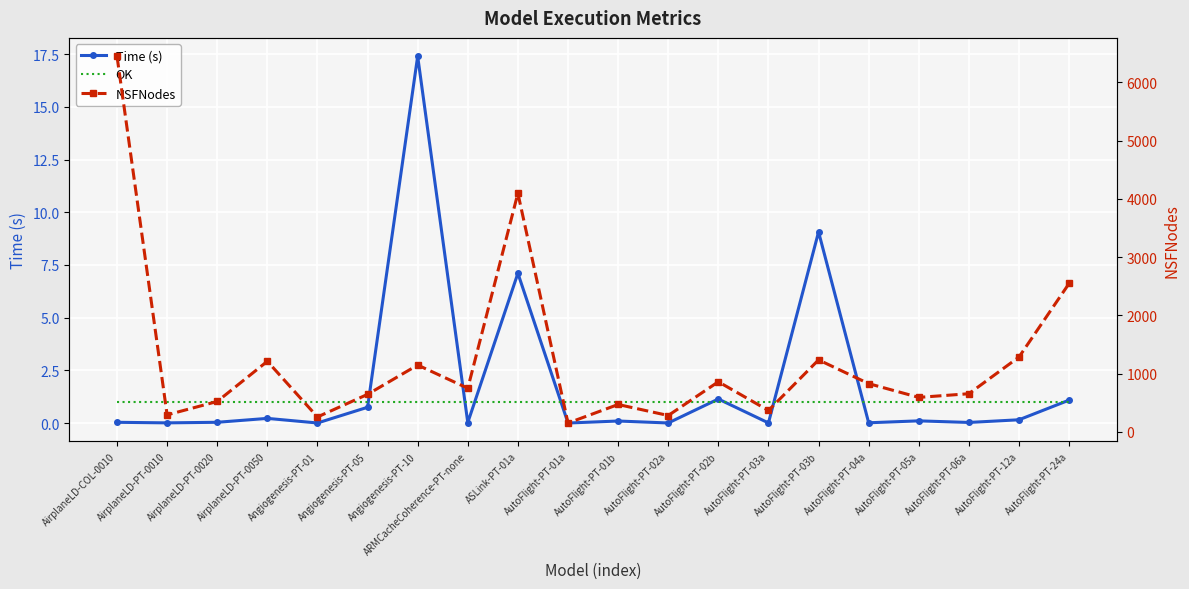

Which category has the lowest value in the NSFNodes series?

AutoFlight-PT-01a